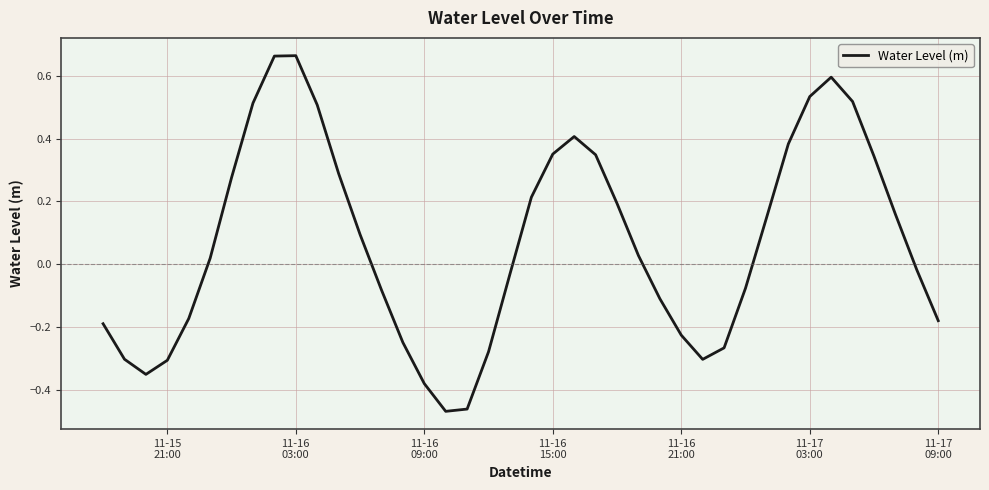

What is the difference between the maximum and minimum values?

1.1